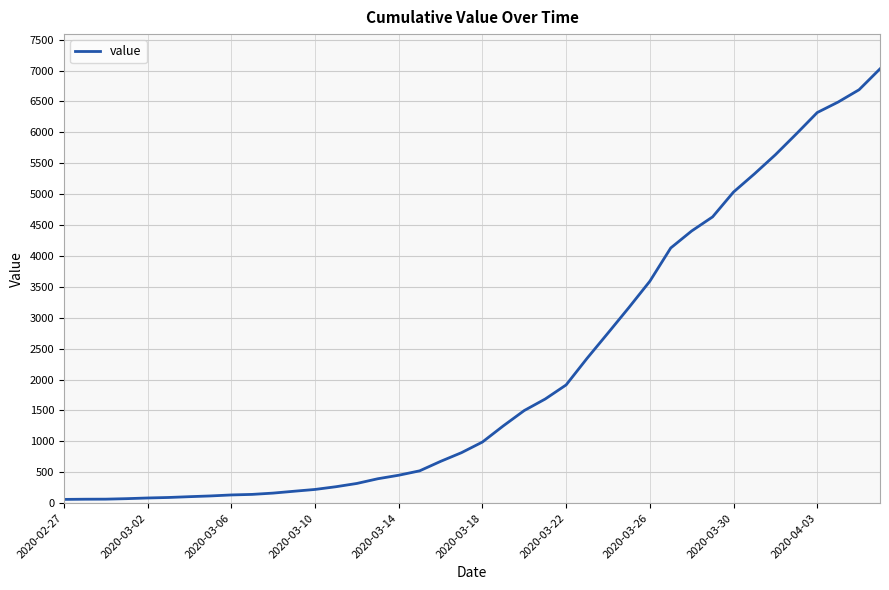

What is the difference between the maximum and minimum values?

6966